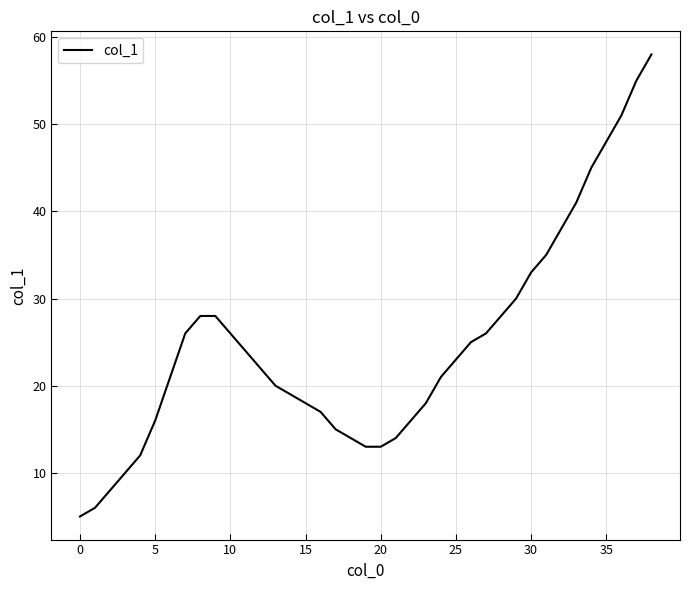

What is the smallest value displayed?

5